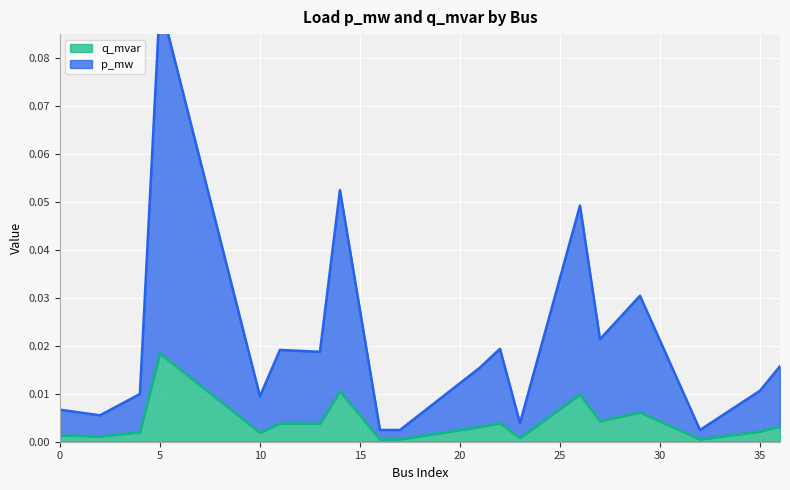

At which category does the chart reach its peak across all series?

5